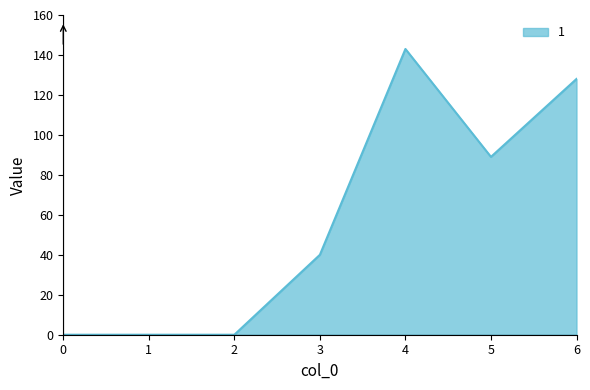

Count the number of data series in this chart.

1